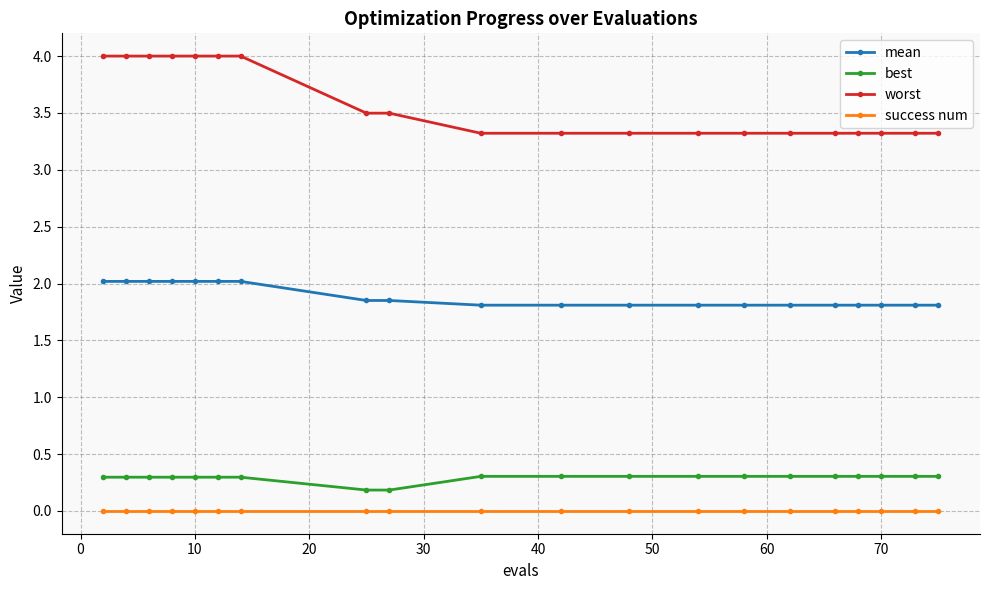

True or false: success num and worst cross at least once.

False